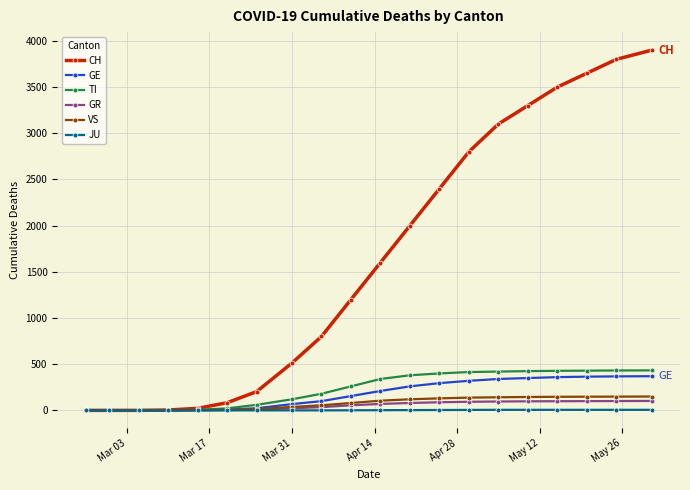

What are all the series names shown in the legend?

CH, GE, TI, GR, VS, JU